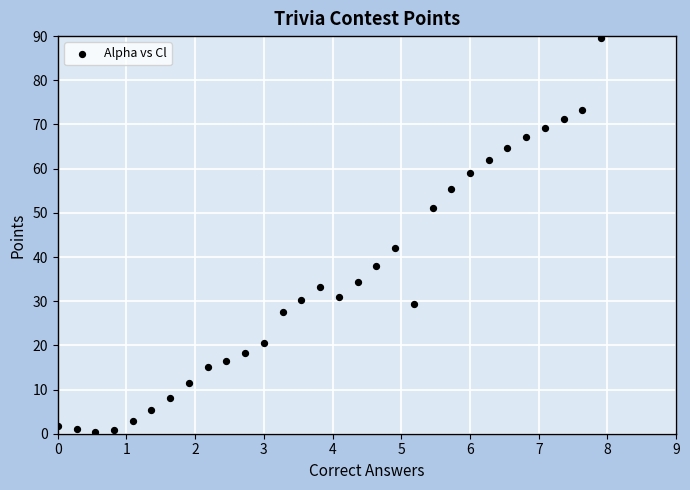

What is the range of Y values (max minus min)?

89.3